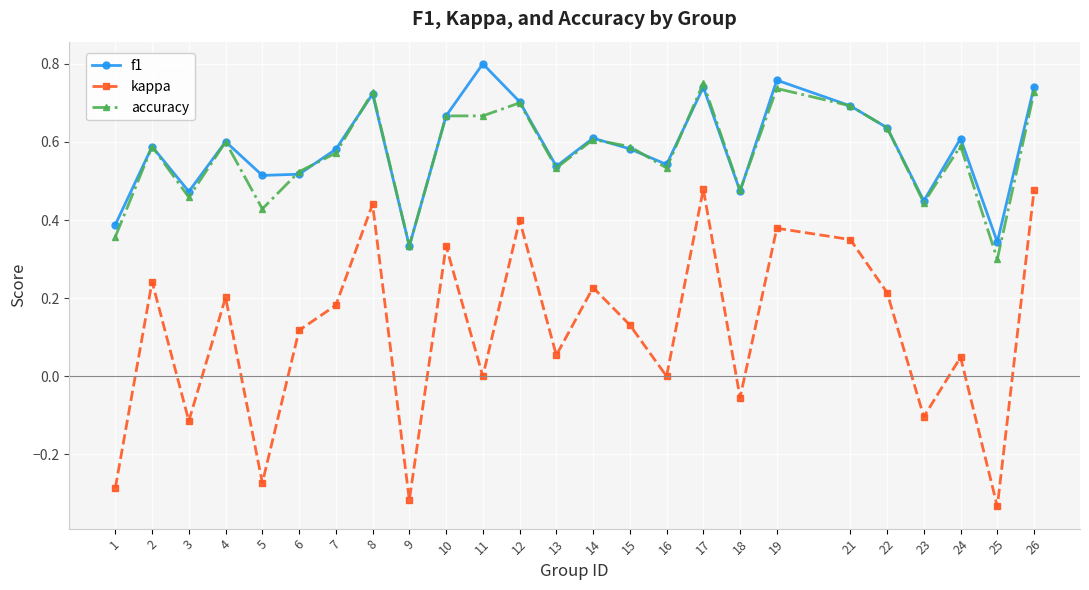

Rank the series by their maximum value, from highest to lowest.

f1, accuracy, kappa